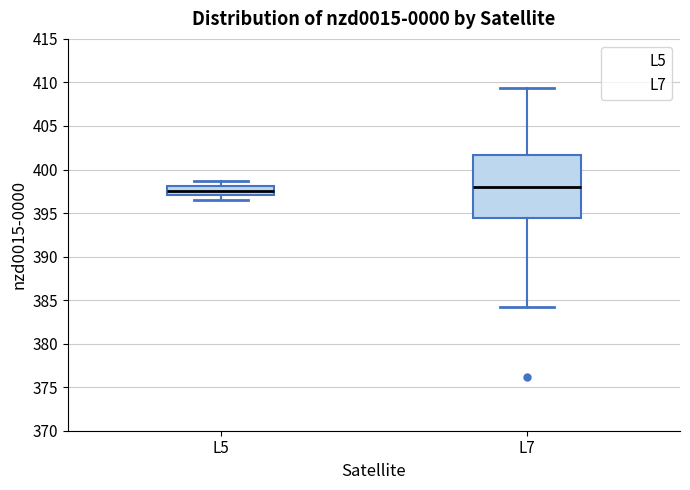

Which box is the tallest, from its lower edge to its upper edge?

L7